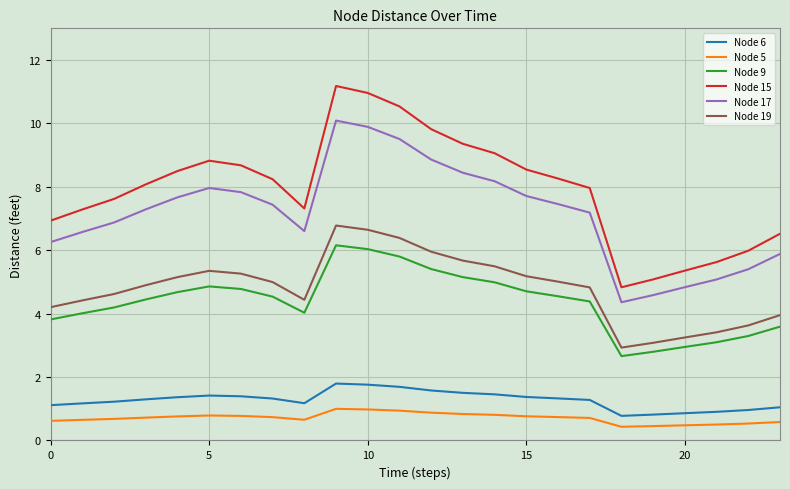

True or false: Node 9 and Node 15 cross at least once.

False